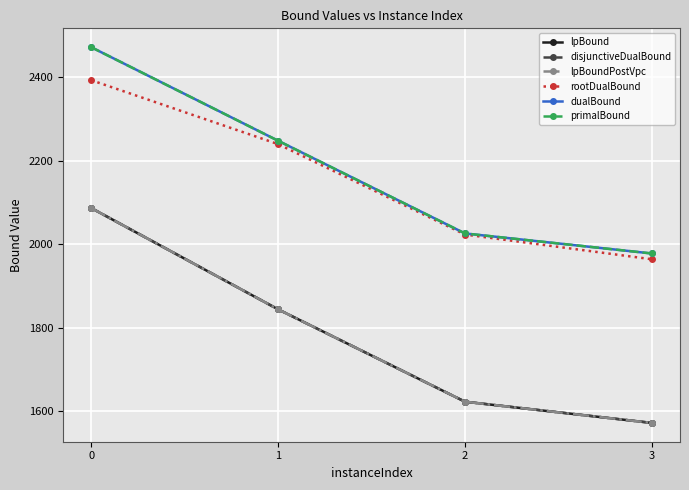

Where is primalBound nearest to the value 2225?

1